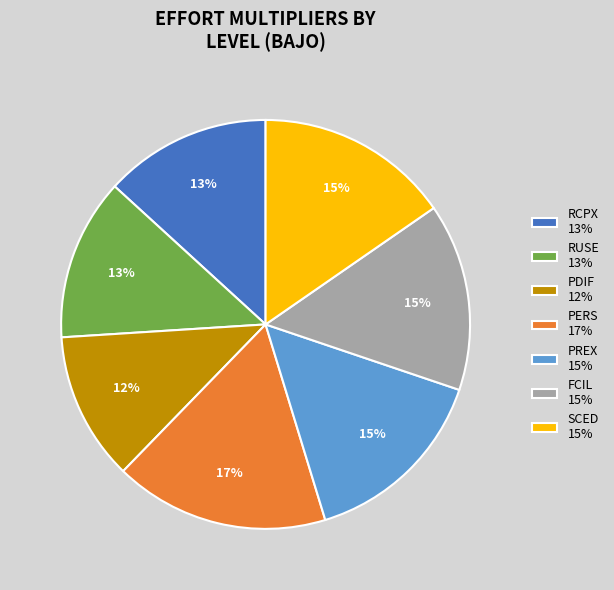

Which category has the biggest portion of the pie?

PERS